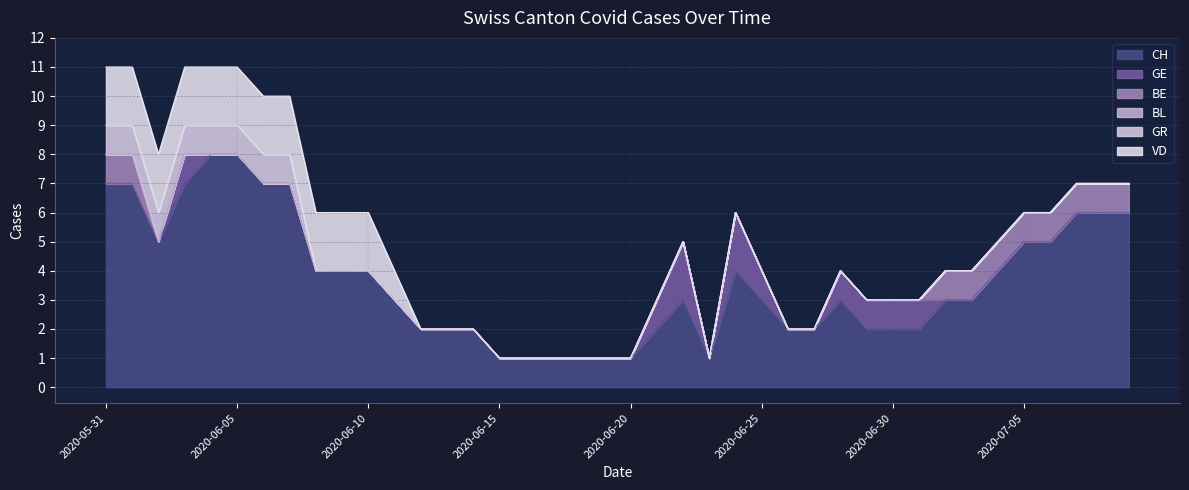

Which label corresponds to the largest value in the chart?

2020-06-04